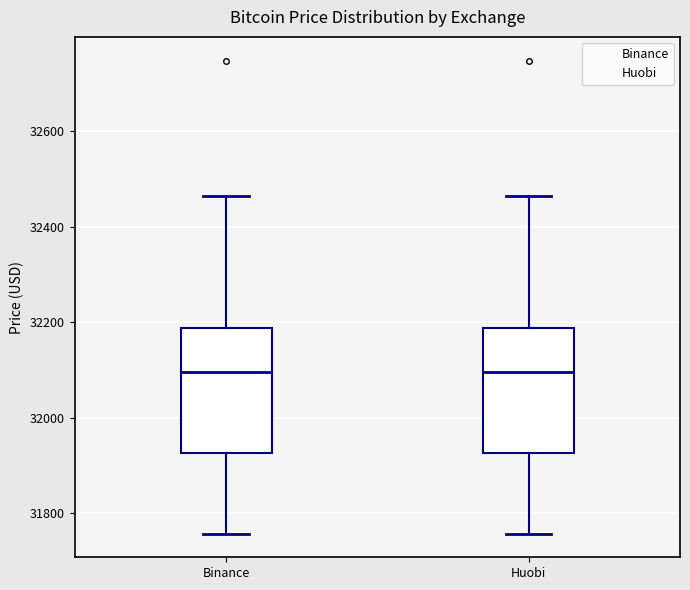

Where is the upper edge of the box for Binance on the y-axis? The values are not printed on the chart, so give them approximately, as read against the axis.

32180